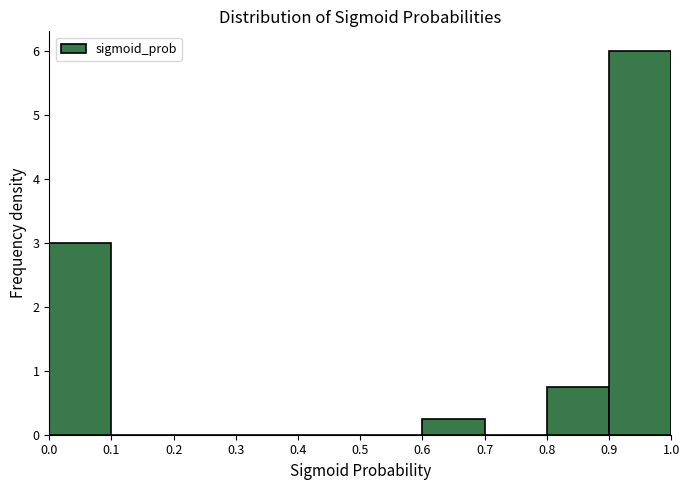

Reading left to right, transcribe this chart: for each bar, give the range it covers on the x-axis and its height. The values are not printed on the chart, so give them approximately, as read against the axis.

0.0 to 0.1: 3.0
0.1 to 0.2: 0
0.2 to 0.3: 0
0.3 to 0.4: 0
0.4 to 0.5: 0
0.5 to 0.6: 0
0.6 to 0.7: 0.3
0.7 to 0.8: 0
0.8 to 0.9: 0.8
0.9 to 1.0: 6.0